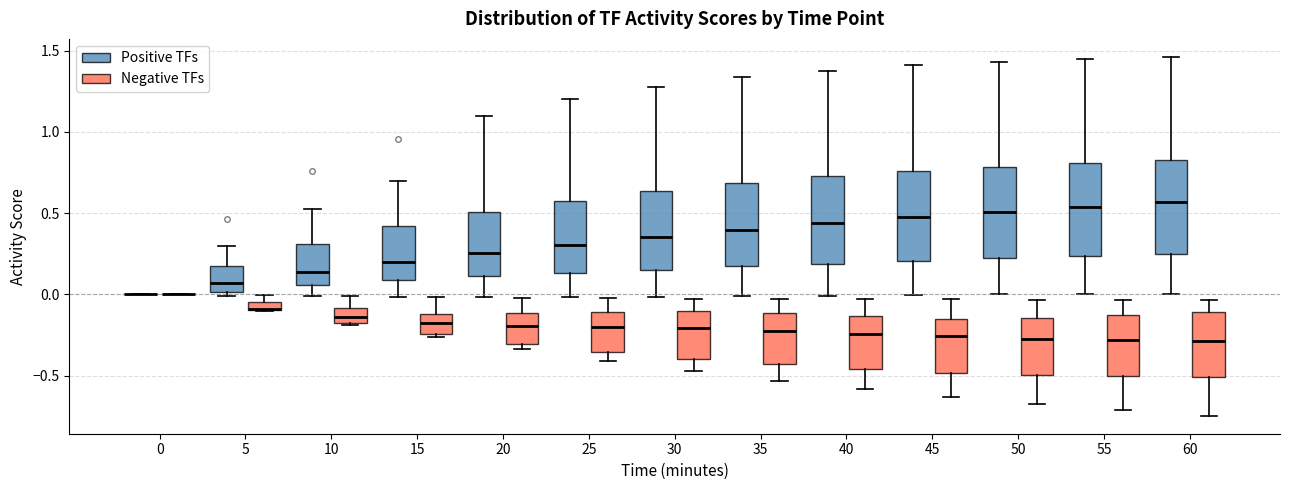

Where does the upper whisker of the box for 55 (Negative TFs) end on the y-axis? The values are not printed on the chart, so give them approximately, as read against the axis.

-0.05